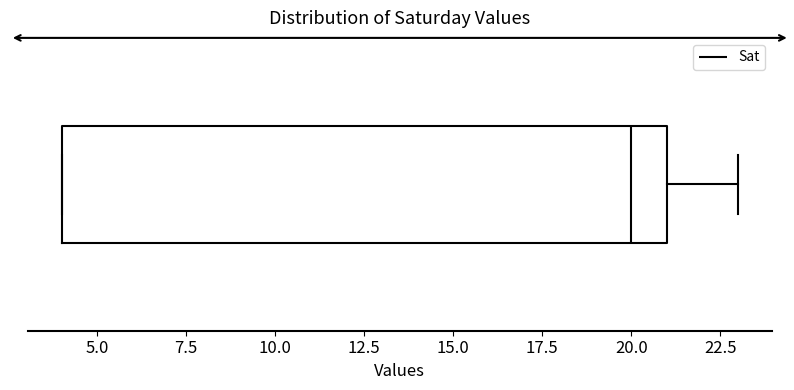

Transcribe this box plot: give where the median line is, the range the box spans, and where the two whiskers end, as read against the x-axis. The values are not printed on the chart, so give them approximately, as read against the axis.

median 20, box 4 to 21, whiskers 4 to 23